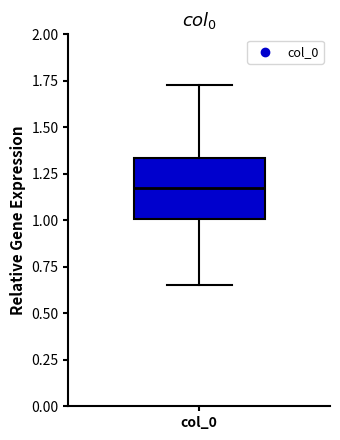

Read this box plot against the y-axis: the position of the median line, the range covered by the box, and the ends of both whiskers. The values are not printed on the chart, so give them approximately, as read against the axis.

median 1.15, box 1.00 to 1.35, whiskers 0.65 to 1.75